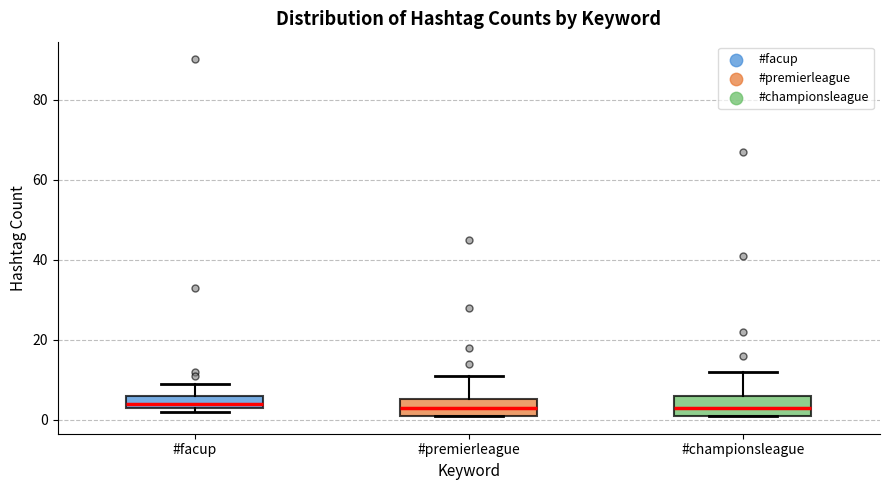

Reading left to right, transcribe this box plot: for each box, give where its median line is, the range the box spans, and where its two whiskers end, as read against the y-axis. The values are not printed on the chart, so give them approximately, as read against the axis.

#facup: median 4 (just above the box's lower edge), box 4 to 6, whiskers 2 to 10
#premierleague: median 4, box 2 to 6, whiskers 2 to 12
#championsleague: median 4, box 2 to 6, whiskers 2 to 12